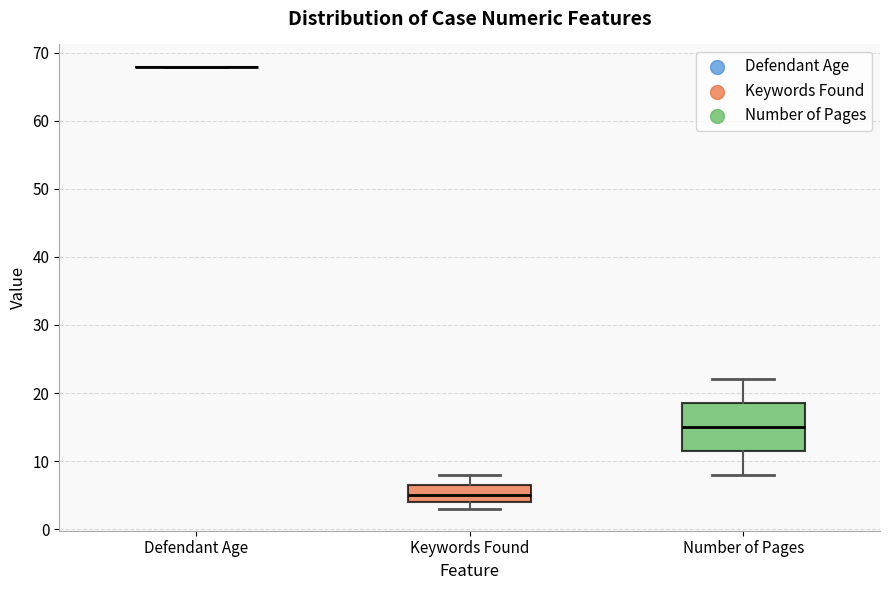

Reading left to right, transcribe this box plot: for each box, give where its median line is, the range the box spans, and where its two whiskers end, as read against the y-axis. The values are not printed on the chart, so give them approximately, as read against the axis.

Defendant Age: box collapsed to a line at 68, whiskers 68 to 68
Keywords Found: median 5, box 4 to 7, whiskers 3 to 8
Number of Pages: median 15, box 12 to 19, whiskers 8 to 22